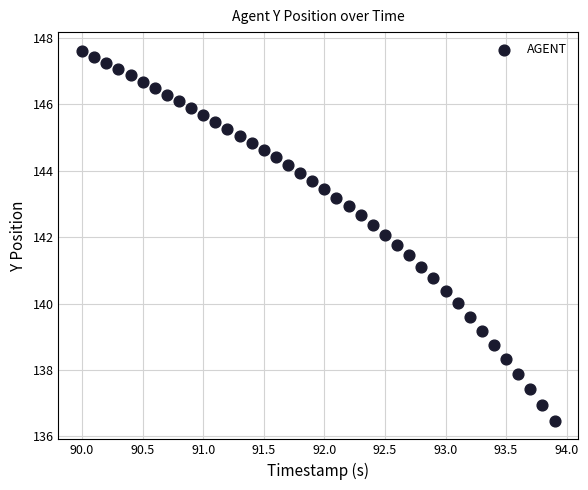

What is the range of Y values (max minus min)?

11.1